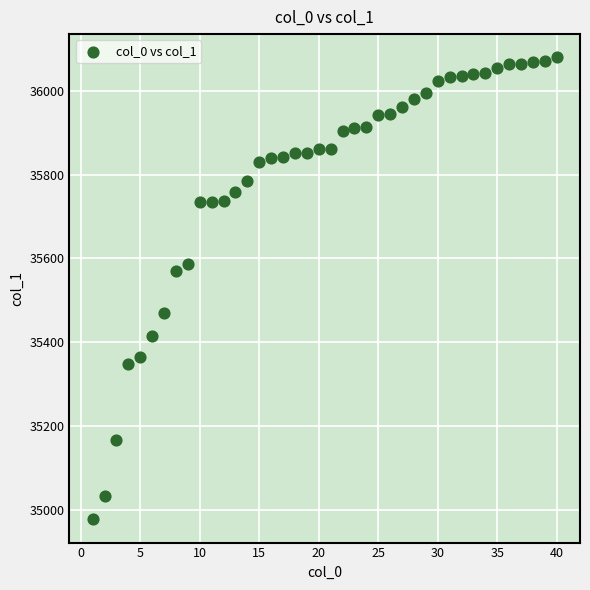

What Y value in the scatter plot is closest to 35528?

35569